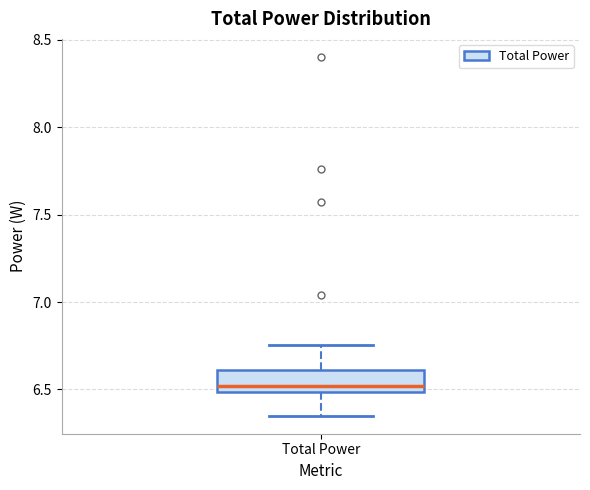

Transcribe this box plot: give where the median line is, the range the box spans, and where the two whiskers end, as read against the y-axis. The values are not printed on the chart, so give them approximately, as read against the axis.

median 6.50 (just above the box's lower edge), box 6.50 to 6.60, whiskers 6.35 to 6.75